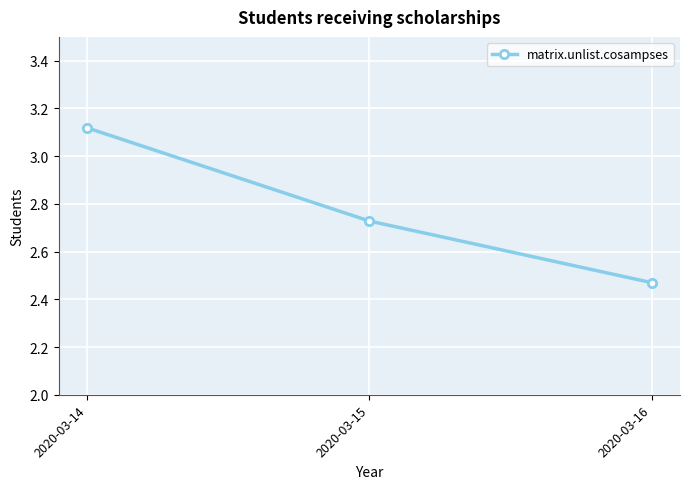

Is it true that the value at 2020-03-16 is 3.3?

False